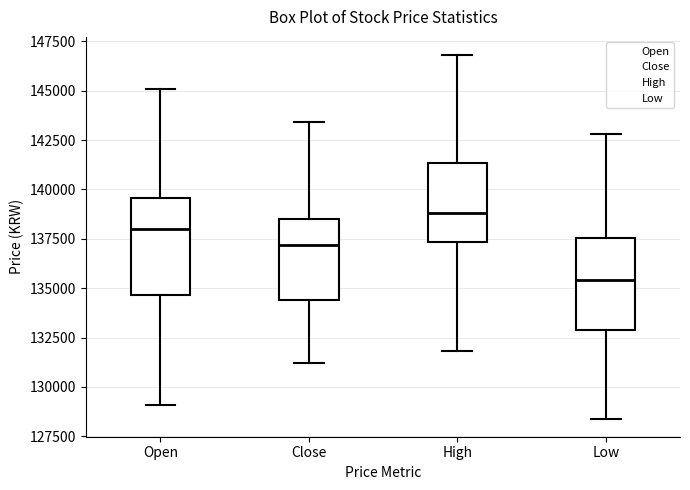

Reading left to right, transcribe this box plot: for each box, give where its median line is, the range the box spans, and where its two whiskers end, as read against the y-axis. The values are not printed on the chart, so give them approximately, as read against the axis.

Open: median 138000, box 134500 to 139500, whiskers 129000 to 145000
Close: median 137000, box 134500 to 138500, whiskers 131000 to 143500
High: median 139000, box 137500 to 141500, whiskers 132000 to 147000
Low: median 135500, box 133000 to 137500, whiskers 128500 to 143000